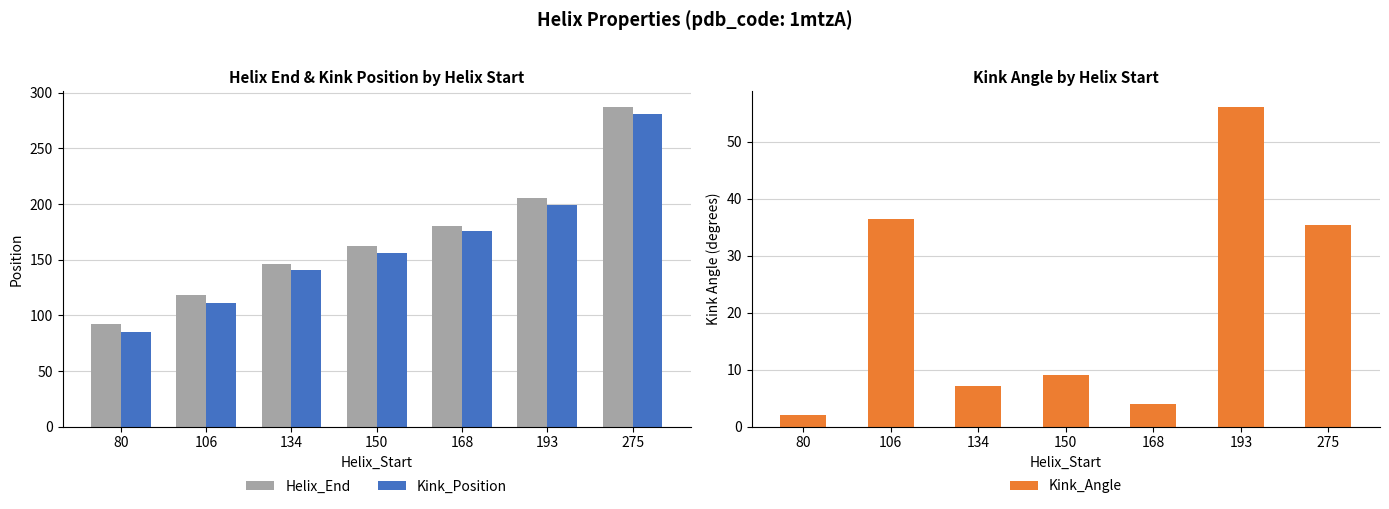

The Kink_Position series shows 39.2 at 106. True or false?

False